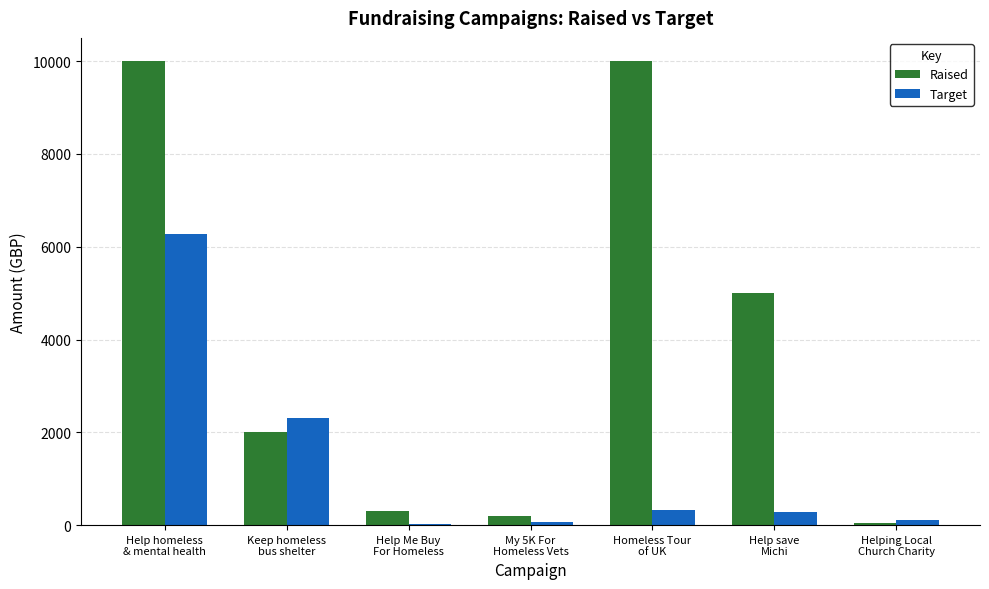

What is the sum of the Target values at Help Me Buy
For Homeless and My 5K For
Homeless Vets?

85